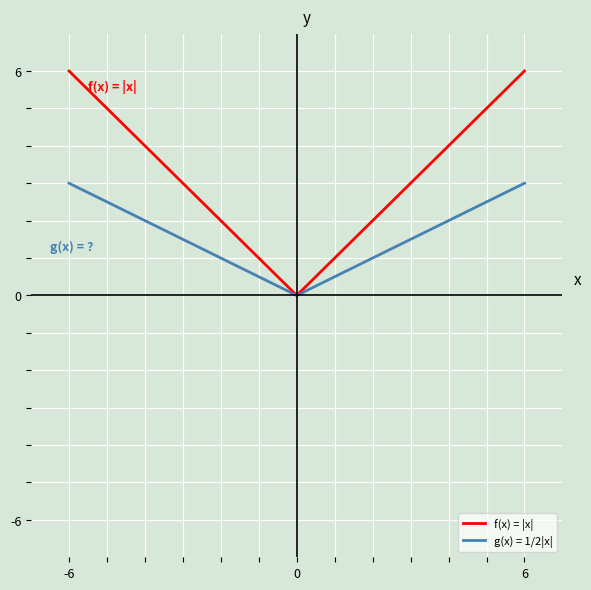

Which series has the largest total across all categories?

f(x) = |x|